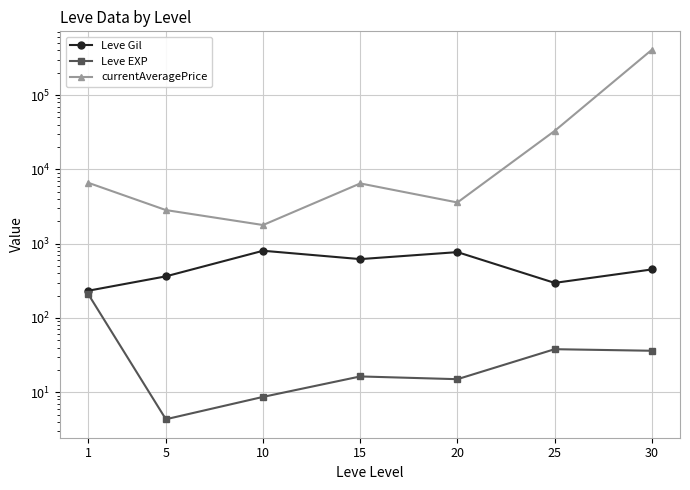

True or false: Leve Gil and Leve EXP cross at least once.

False